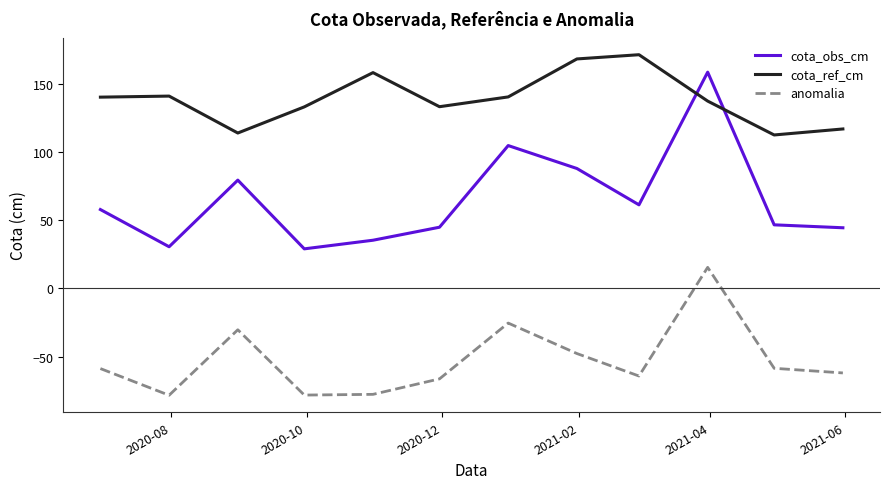

How many distinct data groups are displayed?

3